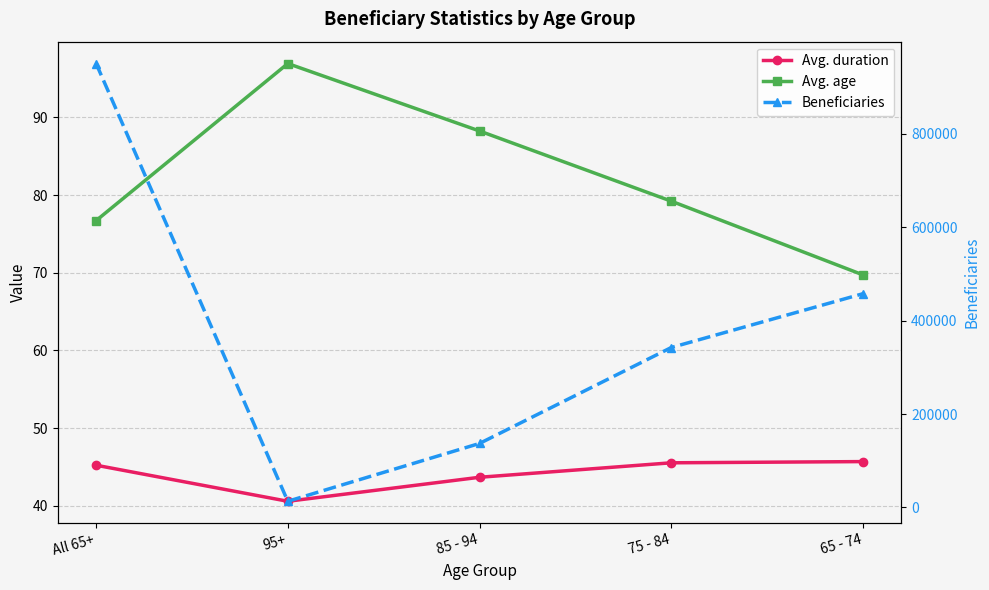

What is the sum of all Beneficiaries values?

1900032.0